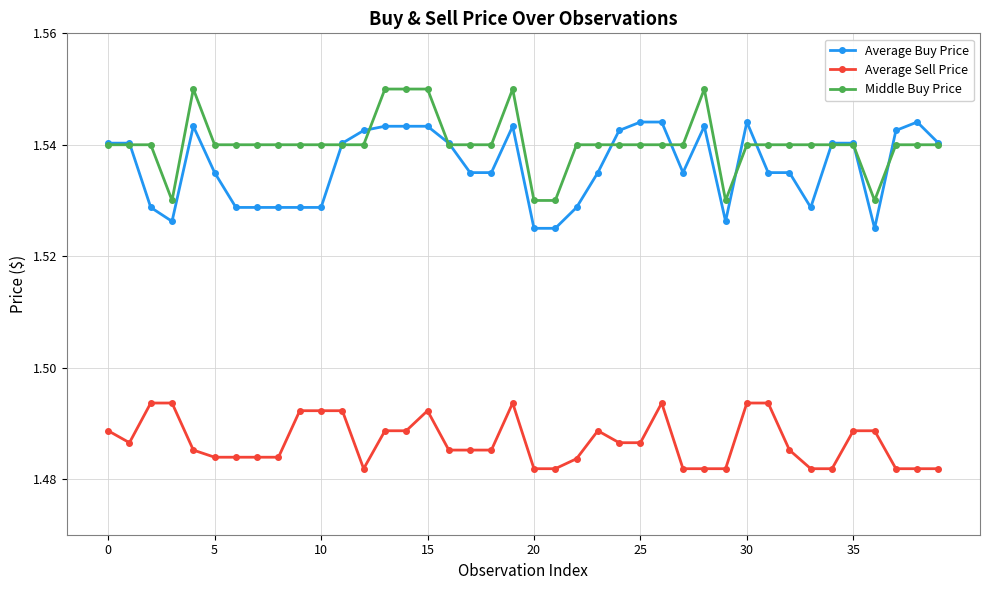

True or false: Average Sell Price and Average Buy Price intersect in this chart.

False